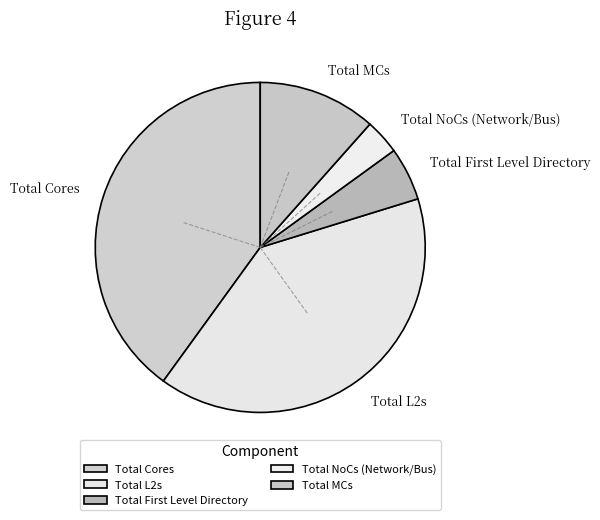

Approximately how many times larger is the value at Total L2s compared to Total MCs?

3.4